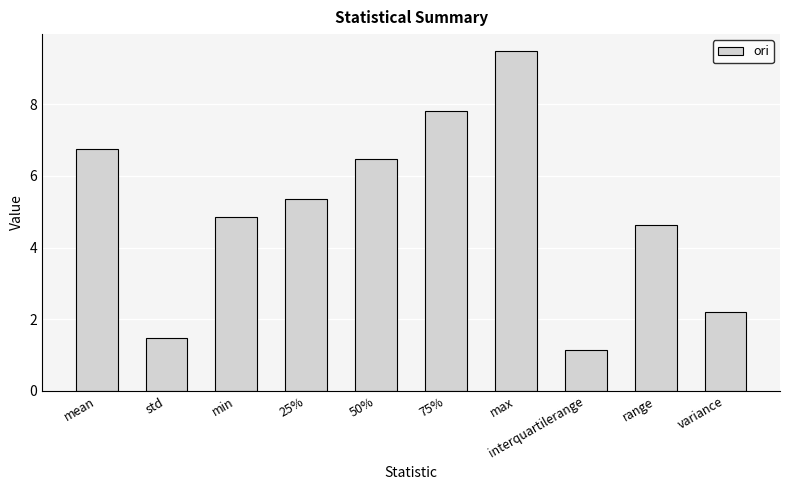

What is the difference between the second highest and minimum values?

6.7